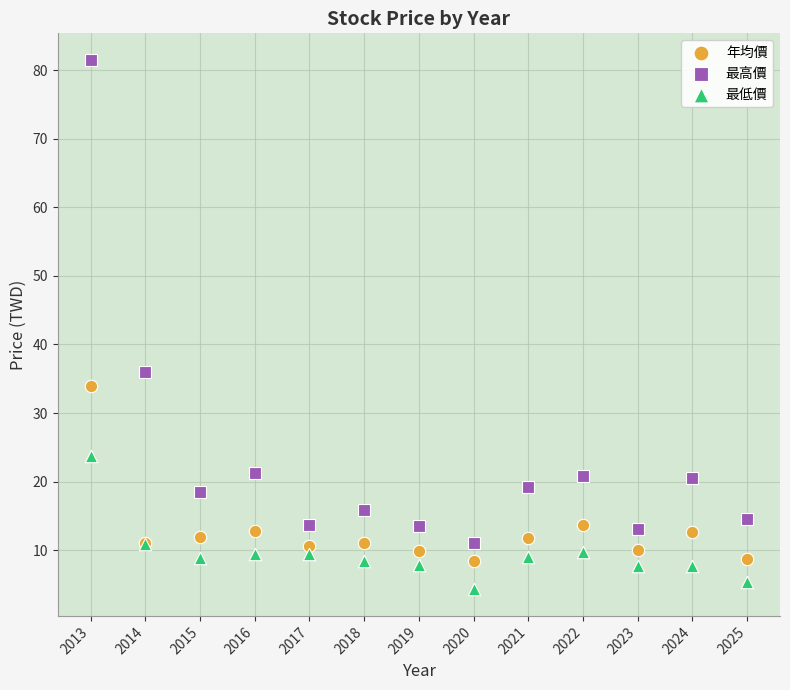

In the 最高價 series, what Y value is closest to 46?

36.0